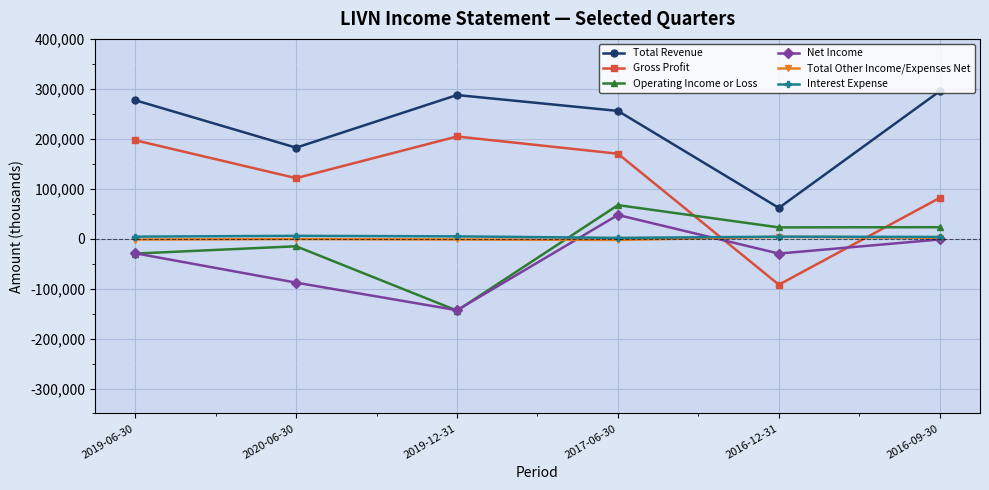

What is the label of the 4th point from the left?

2017-06-30